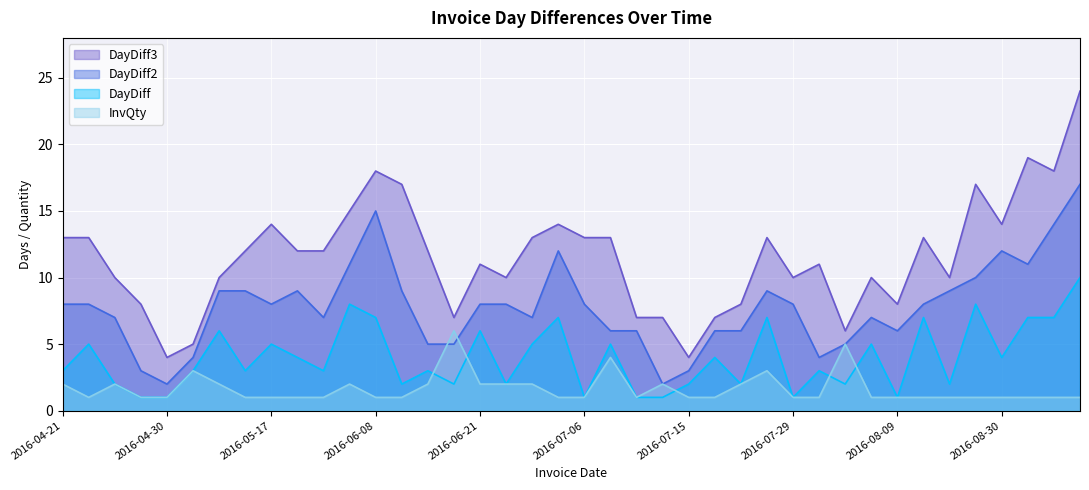

What position from the left is 2016-05-21?

10